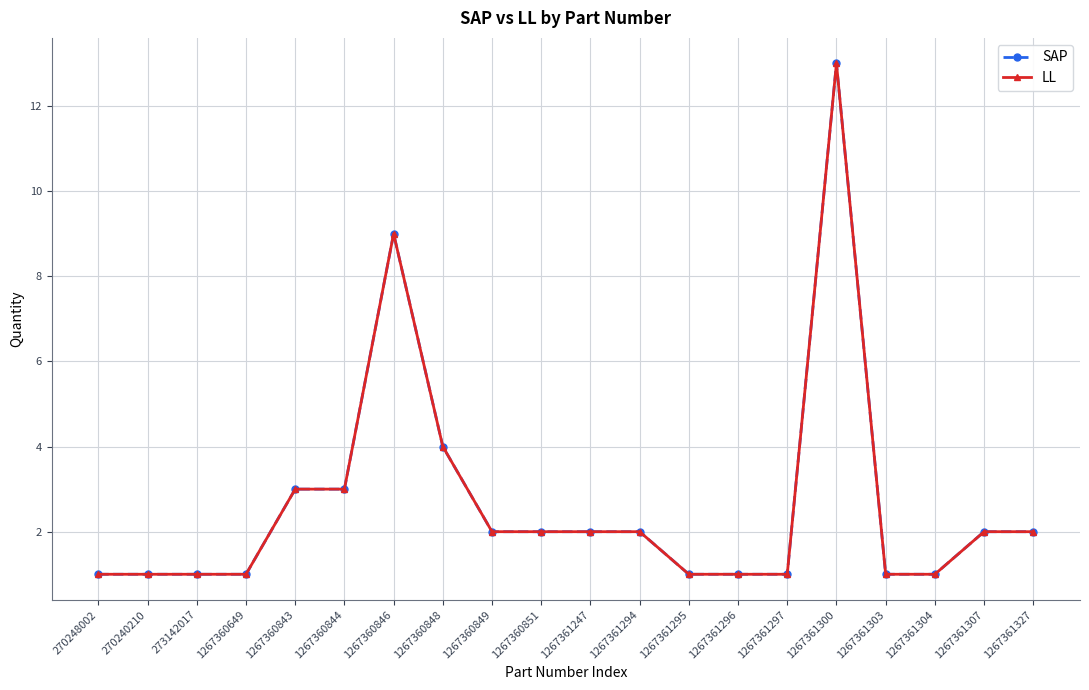

Reading left to right, transcribe all the data shown in this chart.

SAP: 270248002=1	270240210=1	273142017=1	1267360649=1	1267360843=3	1267360844=3	1267360846=9	1267360848=4	1267360849=2	1267360851=2	1267361247=2	1267361294=2	1267361295=1	1267361296=1	1267361297=1	1267361300=13	1267361303=1	1267361304=1	1267361307=2	1267361327=2
LL: 270248002=1	270240210=1	273142017=1	1267360649=1	1267360843=3	1267360844=3	1267360846=9	1267360848=4	1267360849=2	1267360851=2	1267361247=2	1267361294=2	1267361295=1	1267361296=1	1267361297=1	1267361300=13	1267361303=1	1267361304=1	1267361307=2	1267361327=2